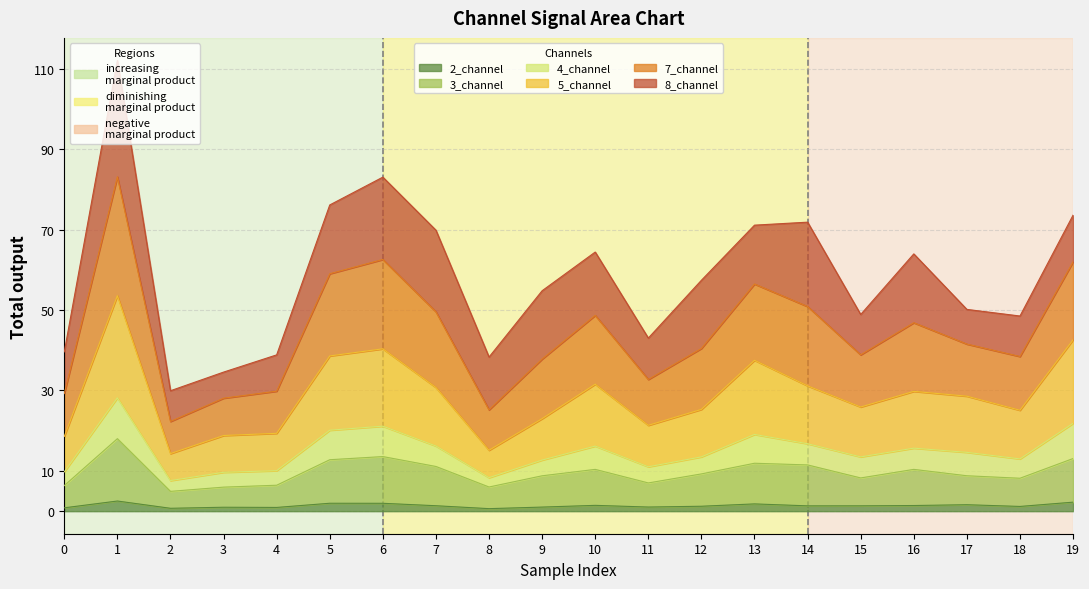

True or false: 7_channel and 4_channel cross at least once.

False